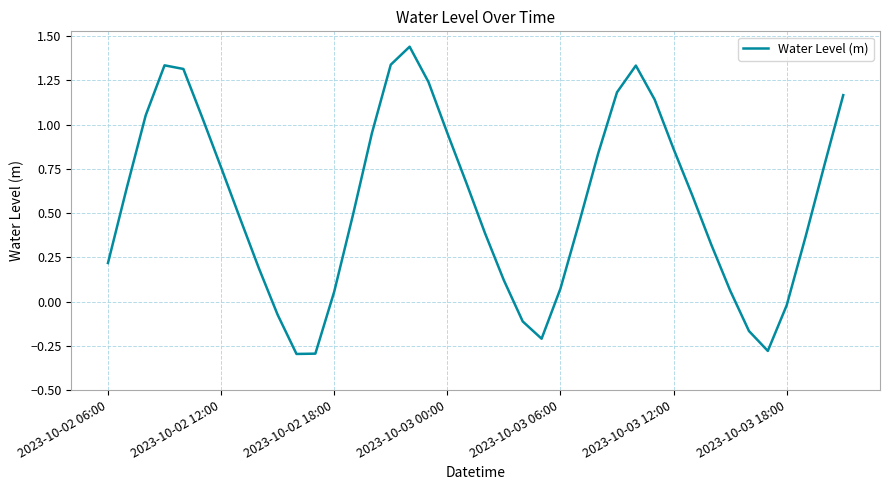

Where is the first local minimum?

10